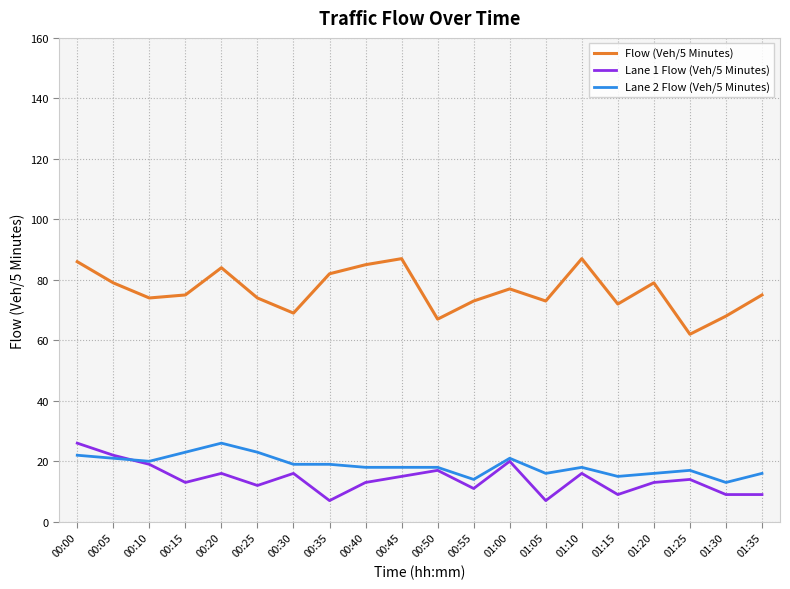

Where is the first local maximum for Lane 1 Flow (Veh/5 Minutes)?

00:20